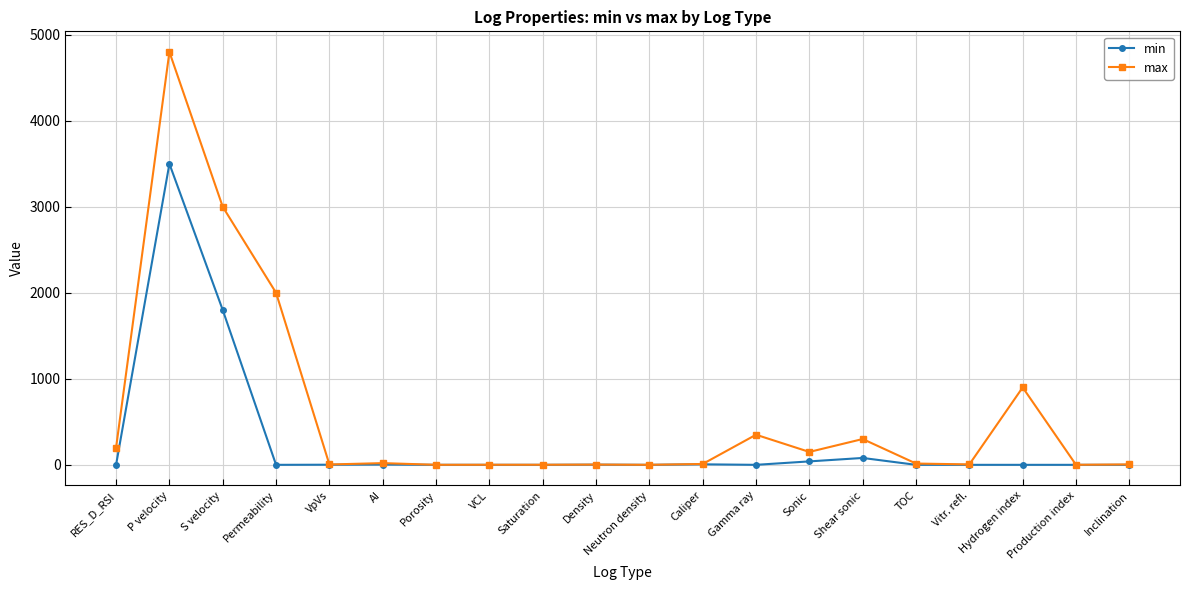

How many distinct data groups are displayed?

2